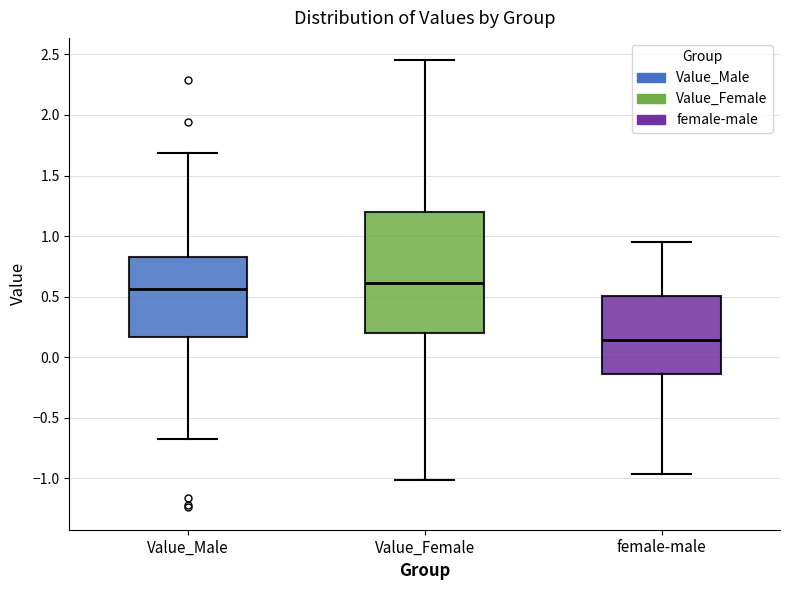

Reading left to right, read every box against the y-axis: the position of its median line, the range the box covers, and the ends of its whiskers. The values are not printed on the chart, so give them approximately, as read against the axis.

Value_Male: median 0.55, box 0.15 to 0.80, whiskers -0.70 to 1.70
Value_Female: median 0.60, box 0.20 to 1.20, whiskers -1.00 to 2.45
female-male: median 0.15, box -0.15 to 0.50, whiskers -0.95 to 0.95